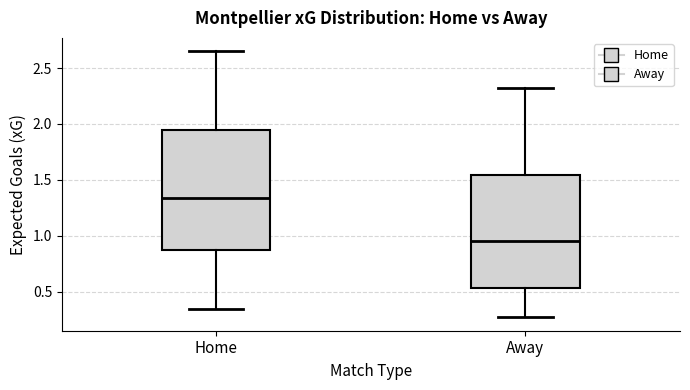

Reading left to right, transcribe this box plot: for each box, give where its median line is, the range the box spans, and where its two whiskers end, as read against the y-axis. The values are not printed on the chart, so give them approximately, as read against the axis.

Home: median 1.35, box 0.85 to 1.95, whiskers 0.35 to 2.65
Away: median 0.95, box 0.55 to 1.55, whiskers 0.25 to 2.35